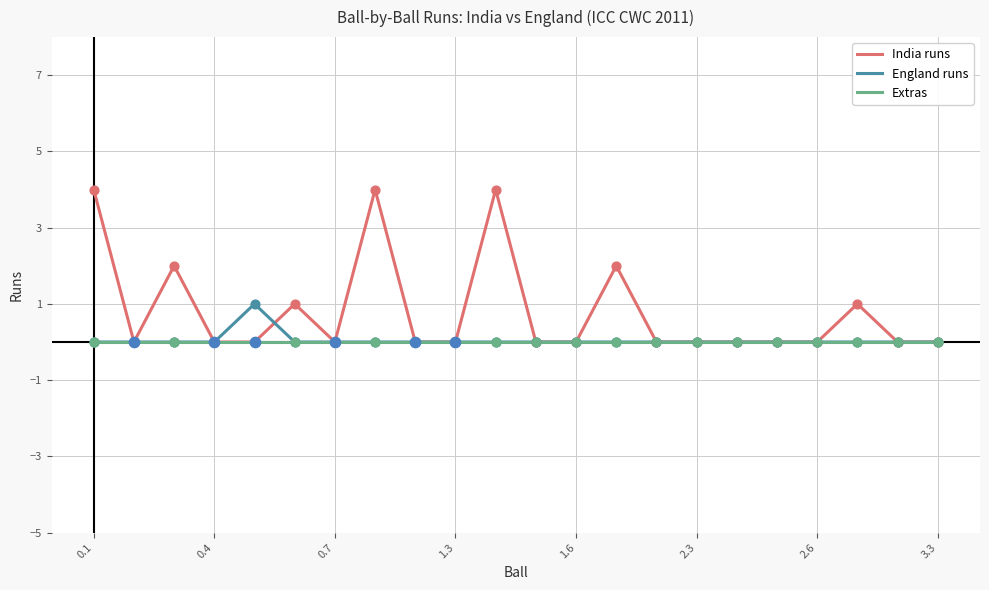

What are all the series names shown in the legend?

India runs, England runs, Extras